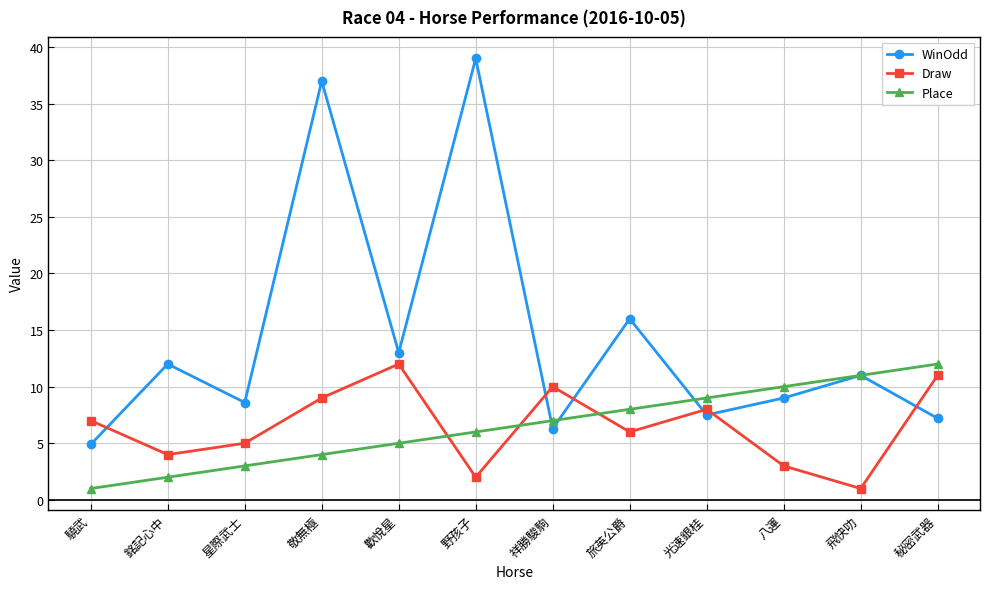

What is the label of the 2nd point from the right?

飛快叻